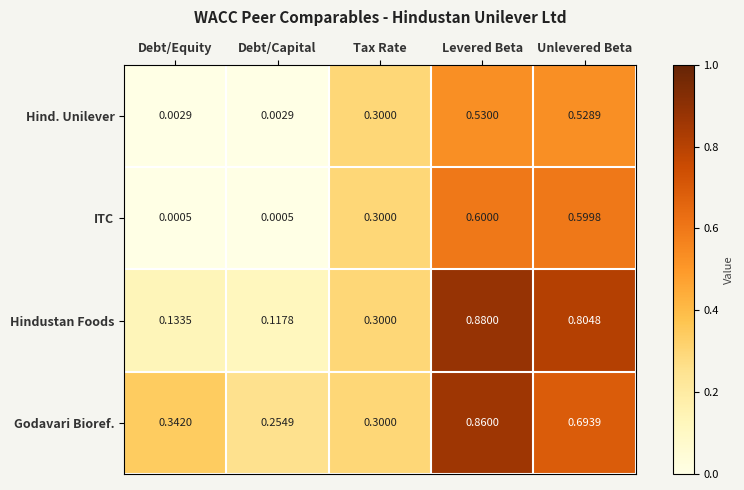

At which category is the sum across all series the highest?

Levered Beta